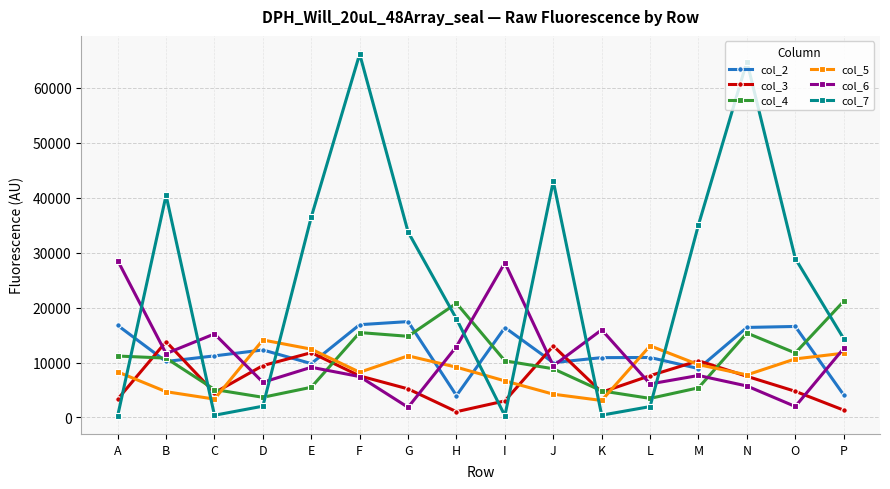

Which label corresponds to the largest value in the chart?

F